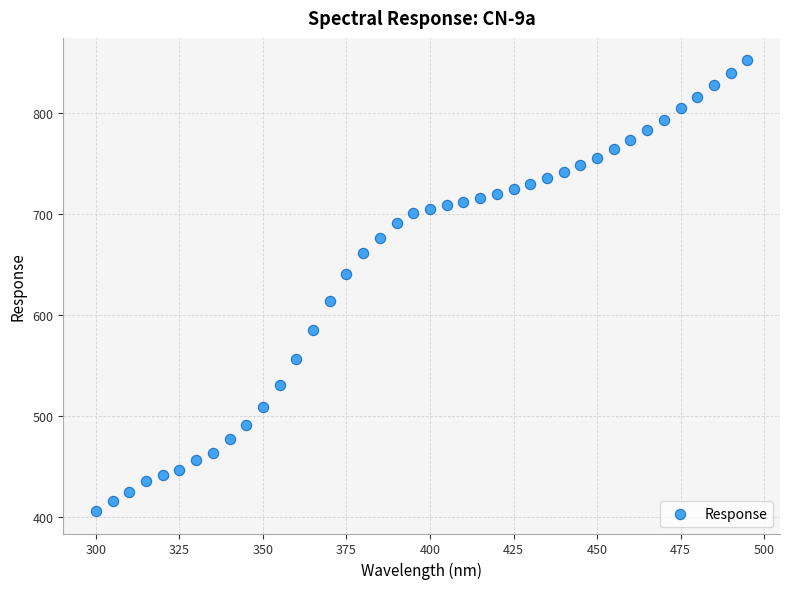

What is the range of Y values (max minus min)?

446.0